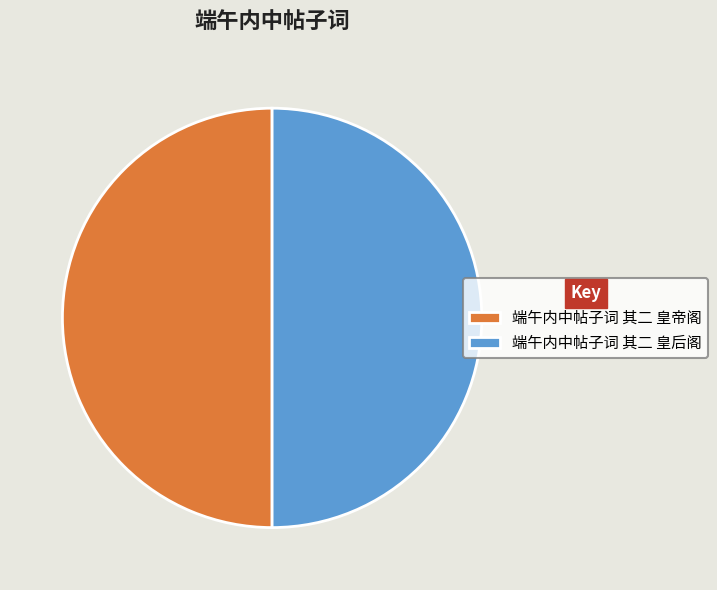

What is the ratio of the value at 端午内中帖子词 其二 皇帝阁 to the value at 端午内中帖子词 其二 皇后阁?

1.0